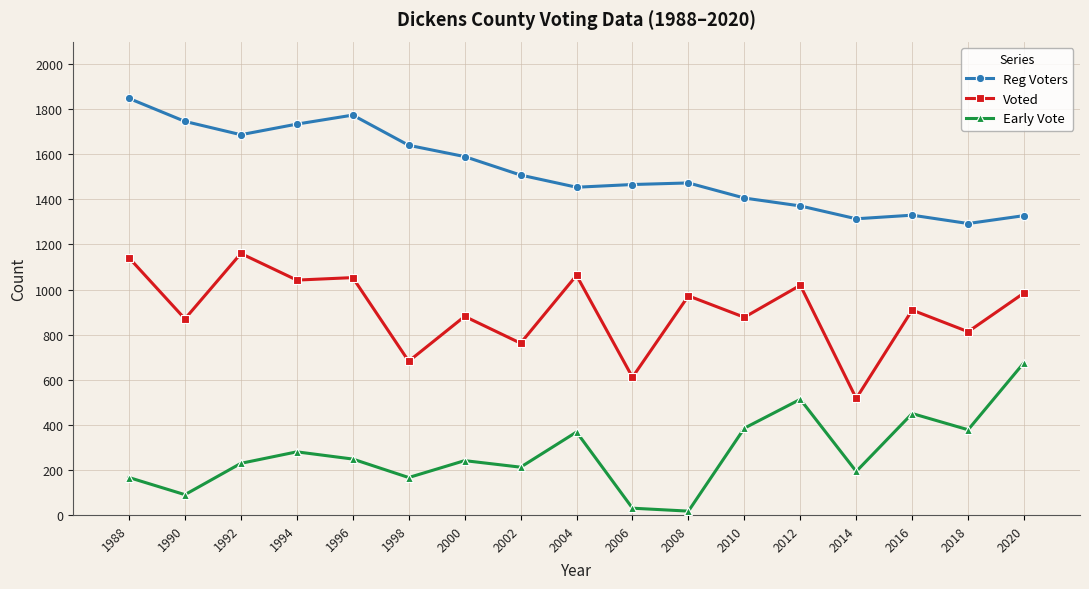

What is the sum of all Early Vote values?

4642